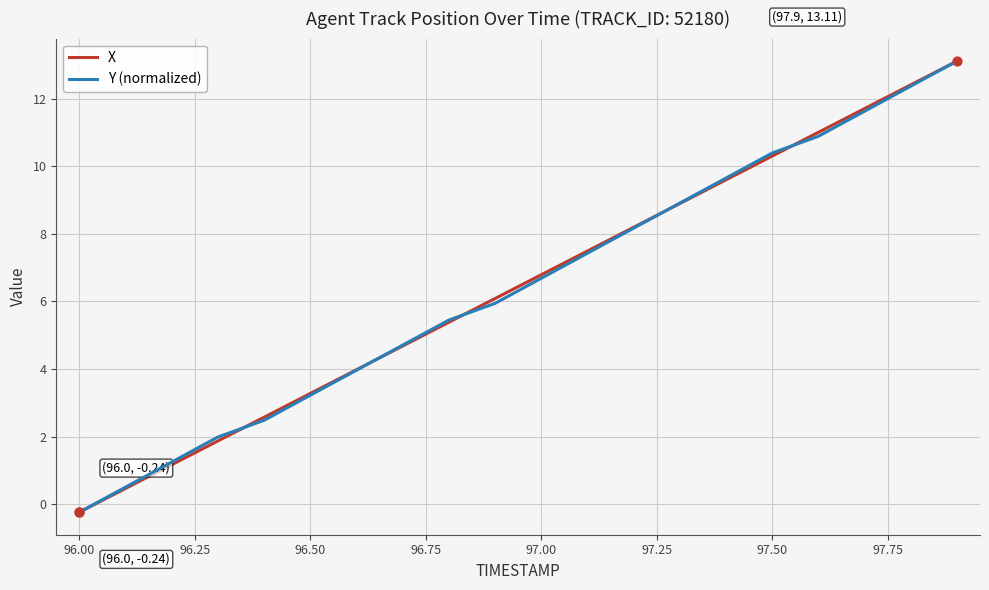

What is the maximum value for Y (normalized)?

13.1